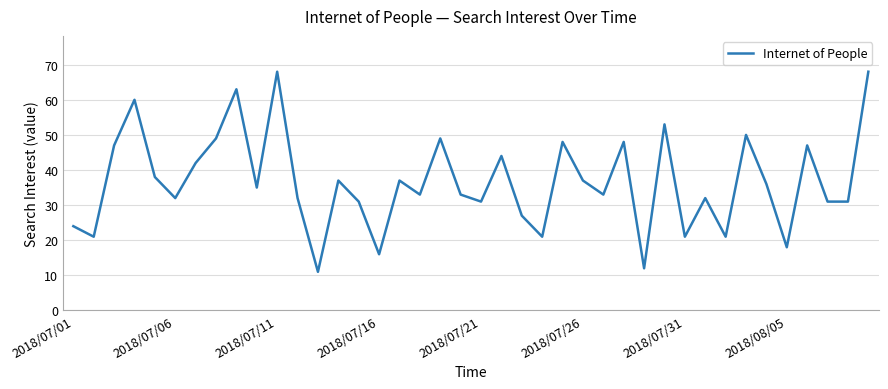

What is the smallest value displayed?

11